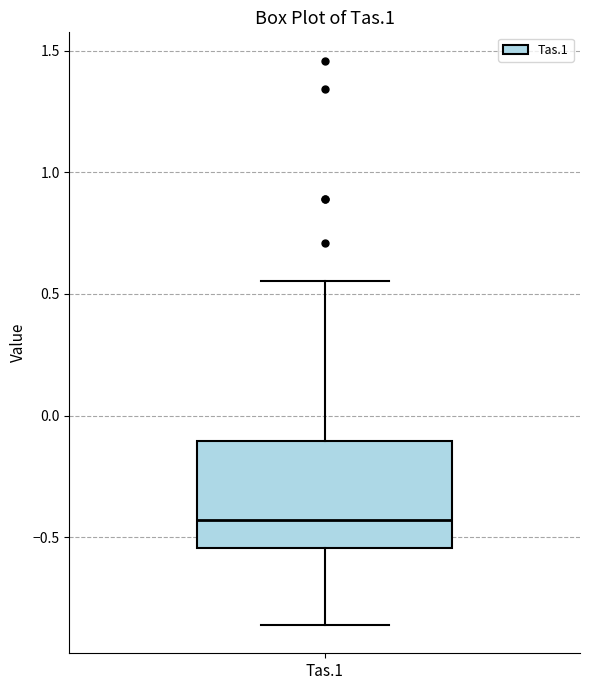

Read this box plot against the y-axis: the position of the median line, the range covered by the box, and the ends of both whiskers. The values are not printed on the chart, so give them approximately, as read against the axis.

median -0.45, box -0.55 to -0.10, whiskers -0.85 to 0.55